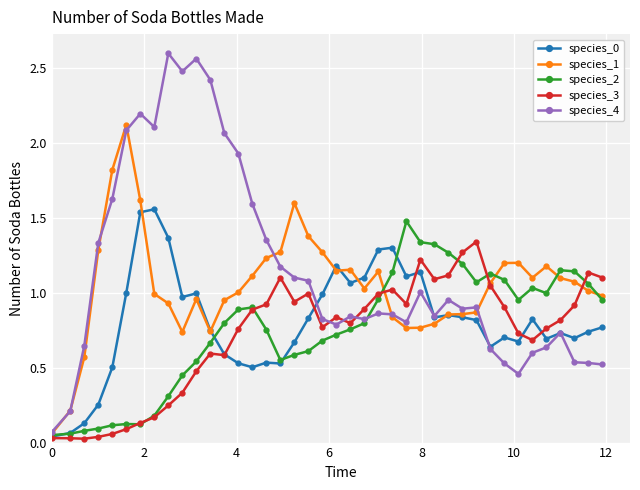

At how many categories does at least one series exceed 0?

40